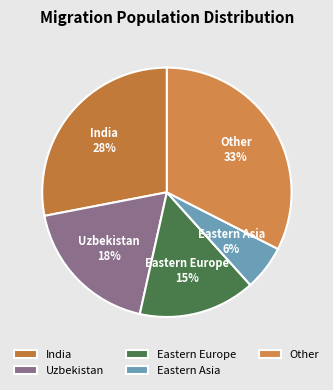

Approximately how many times larger is the value at Eastern Europe compared to Uzbekistan?

0.8